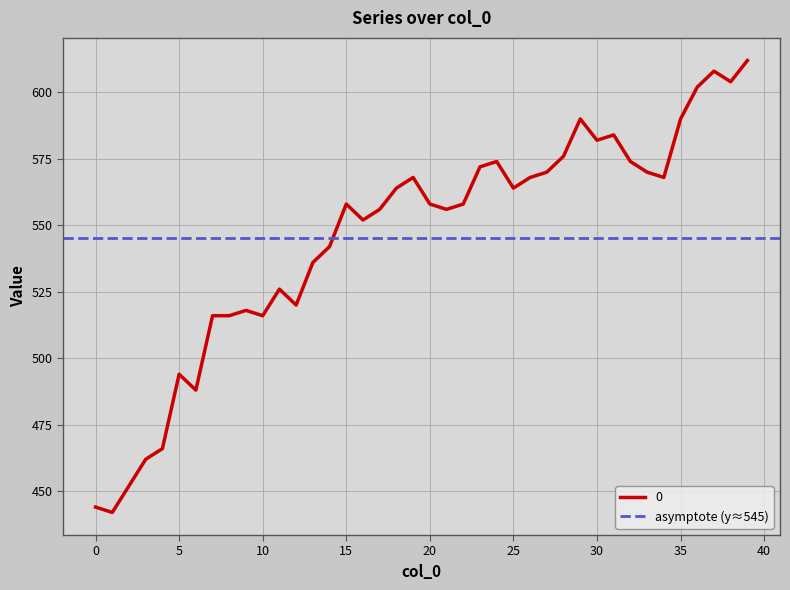

Reading left to right, transcribe all the data shown in this chart.

444	442	452	462	466	494	488	516	516	518	516	526	520	536	542	558	552	556	564	568	558	556	558	572	574	564	568	570	576	590	582	584	574	570	568	590	602	608	604	612